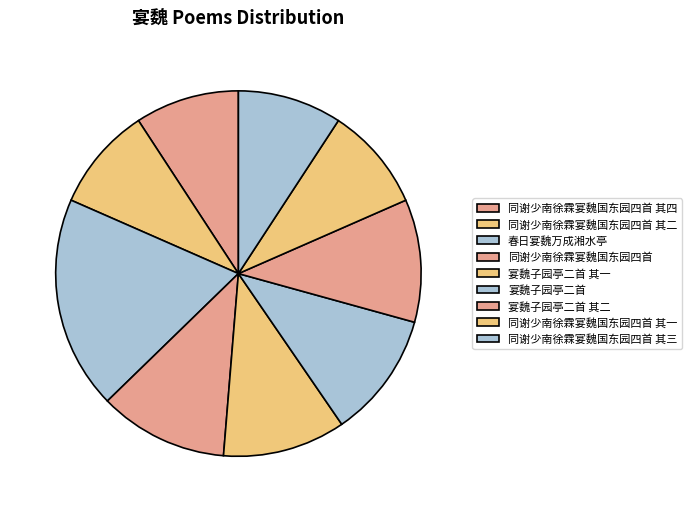

To the nearest percent, what portion does 宴魏子园亭二首 represent?

11%